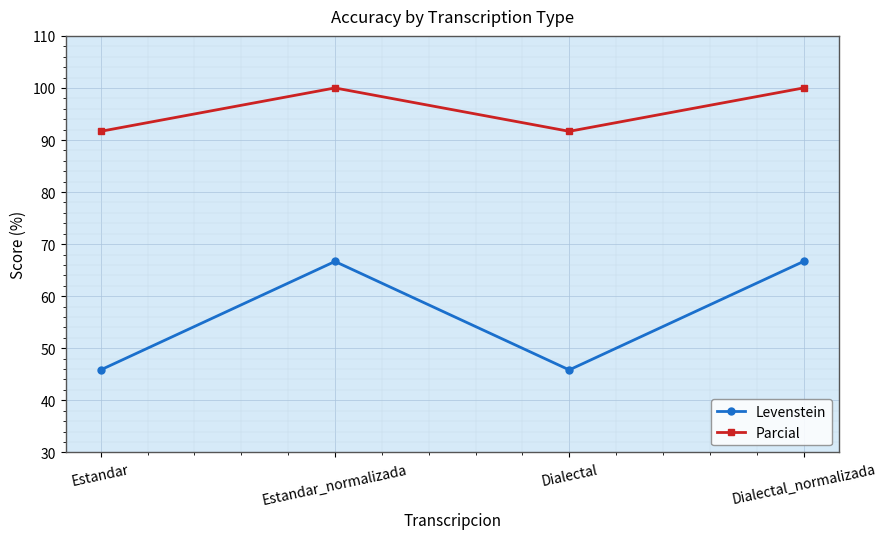

The Levenstein series shows 62.9 at Dialectal. True or false?

False